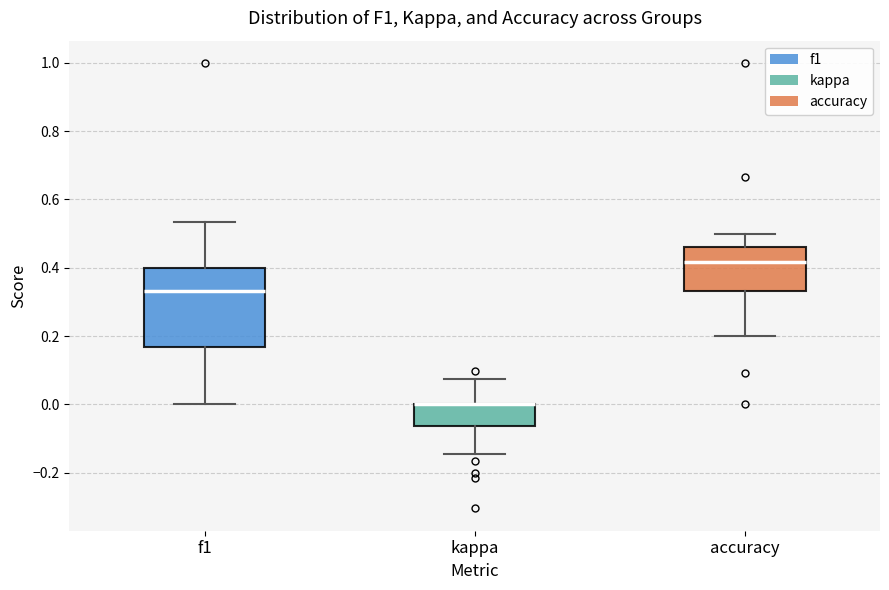

Where does the upper whisker of the box for f1 end on the y-axis? The values are not printed on the chart, so give them approximately, as read against the axis.

0.54